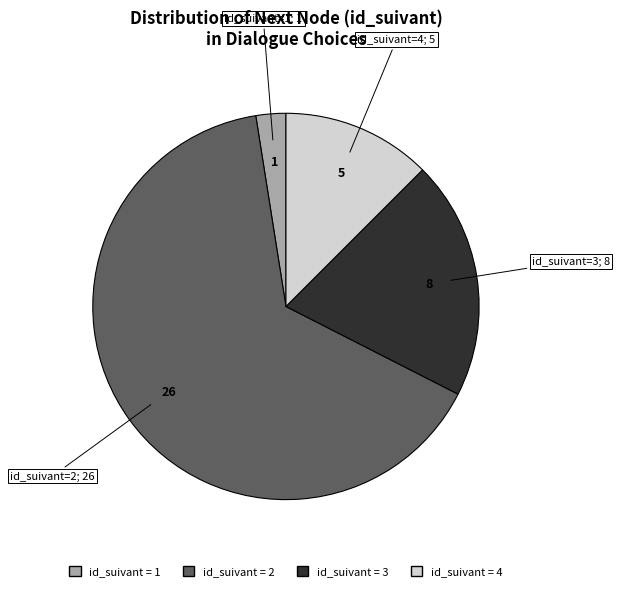

Is there a majority slice in this chart?

Yes